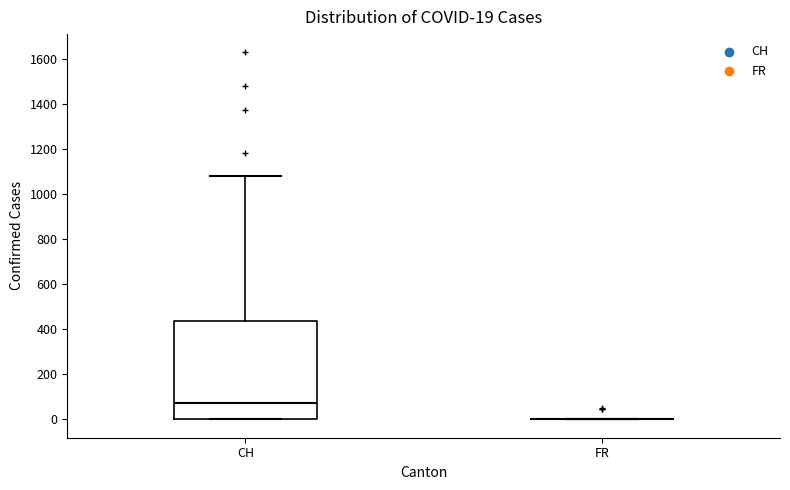

Which box is the tallest, from its lower edge to its upper edge?

CH